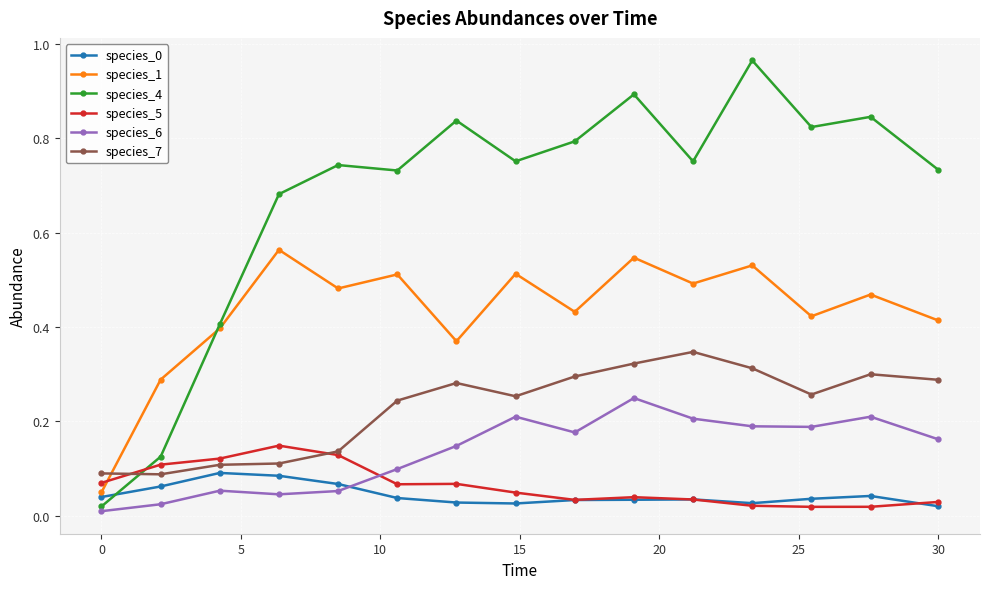

Which series has the largest total across all categories?

species_4